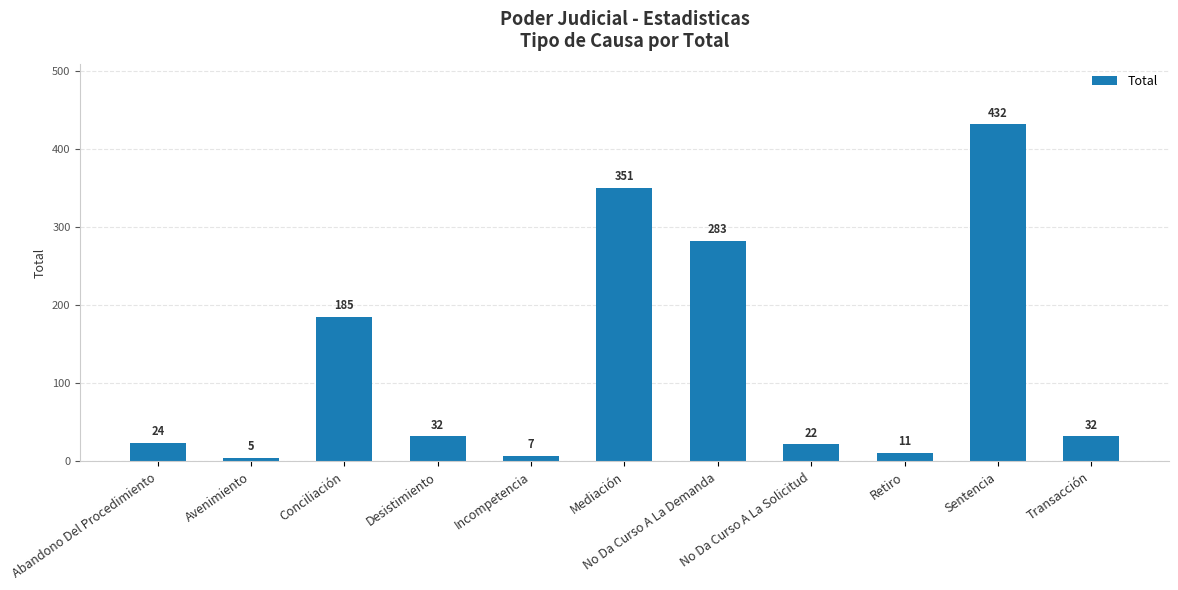

What is the sum of all values?

1384